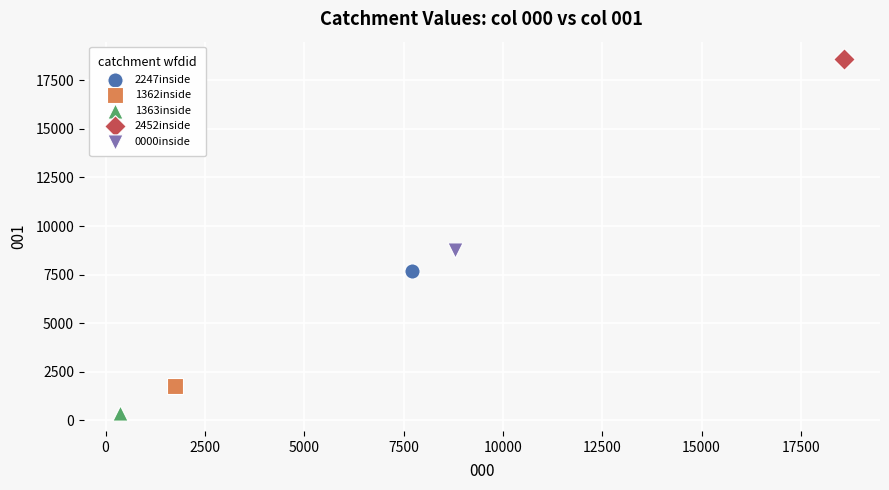

What are all the series names shown in the legend?

2247inside, 1362inside, 1363inside, 2452inside, 0000inside